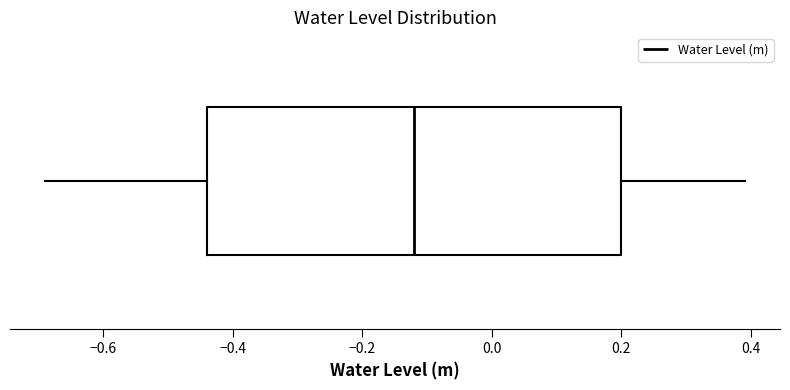

Read this box plot against the x-axis: the position of the median line, the range covered by the box, and the ends of both whiskers. The values are not printed on the chart, so give them approximately, as read against the axis.

median -0.12, box -0.44 to 0.20, whiskers -0.68 to 0.40